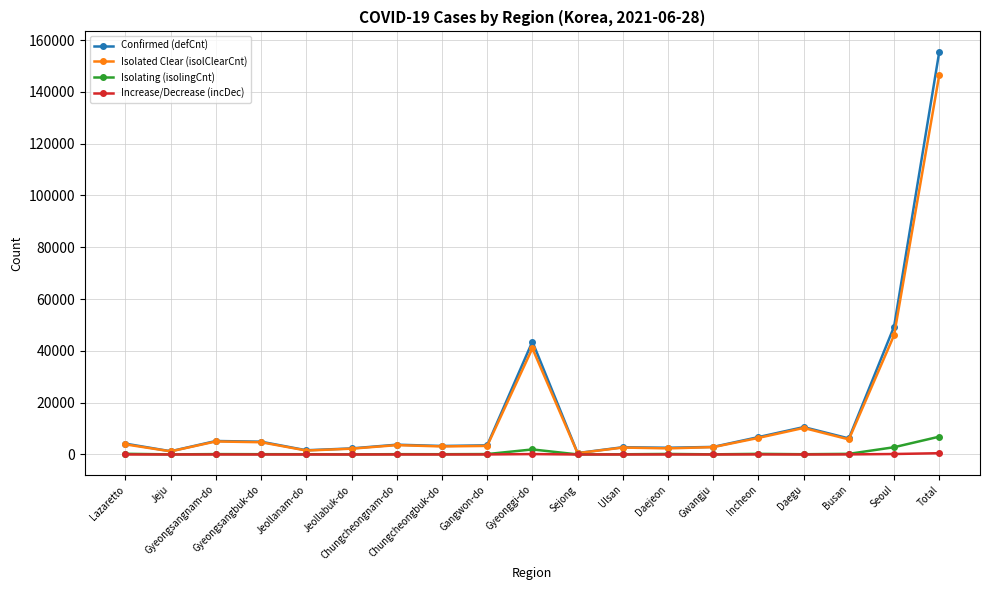

At which label is Isolated Clear (isolClearCnt) closest to 73590?

Seoul